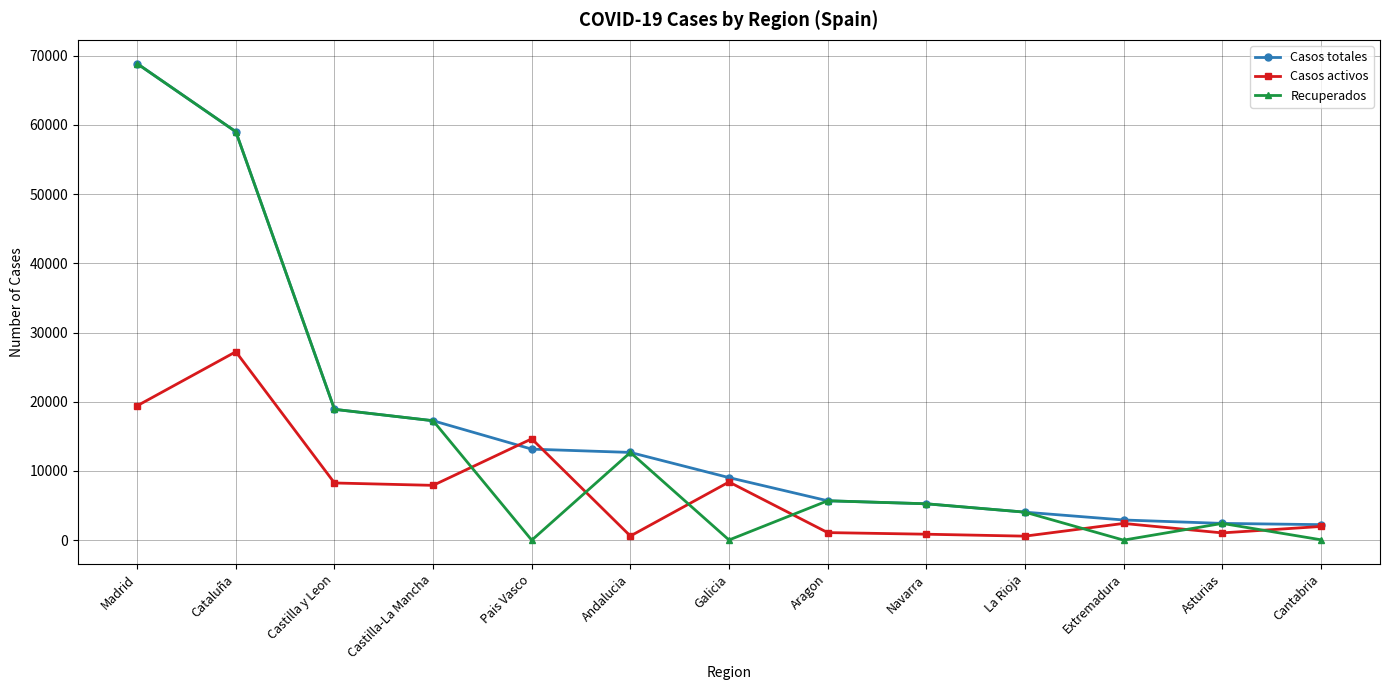

Which series has the largest total across all categories?

Casos totales